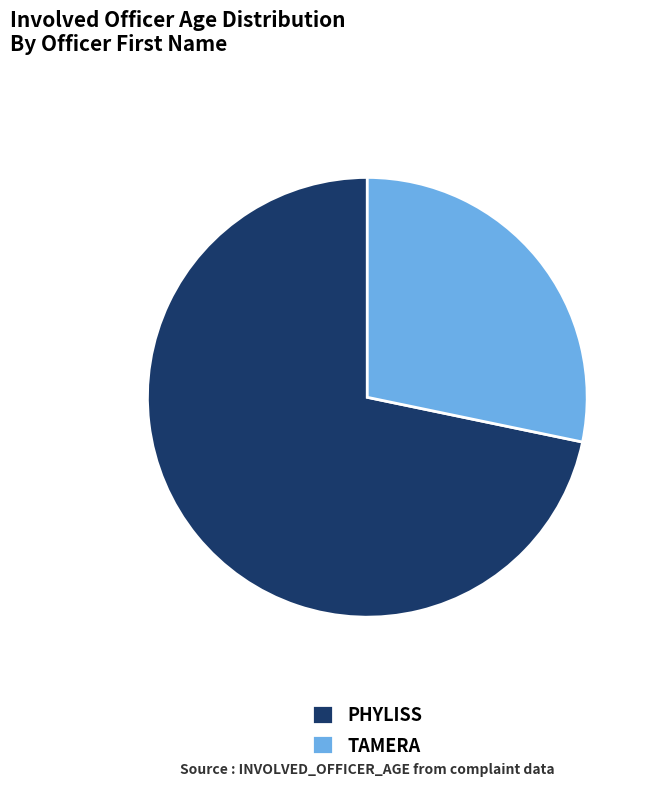

True or false: TAMERA accounts for 22% of the total.

False